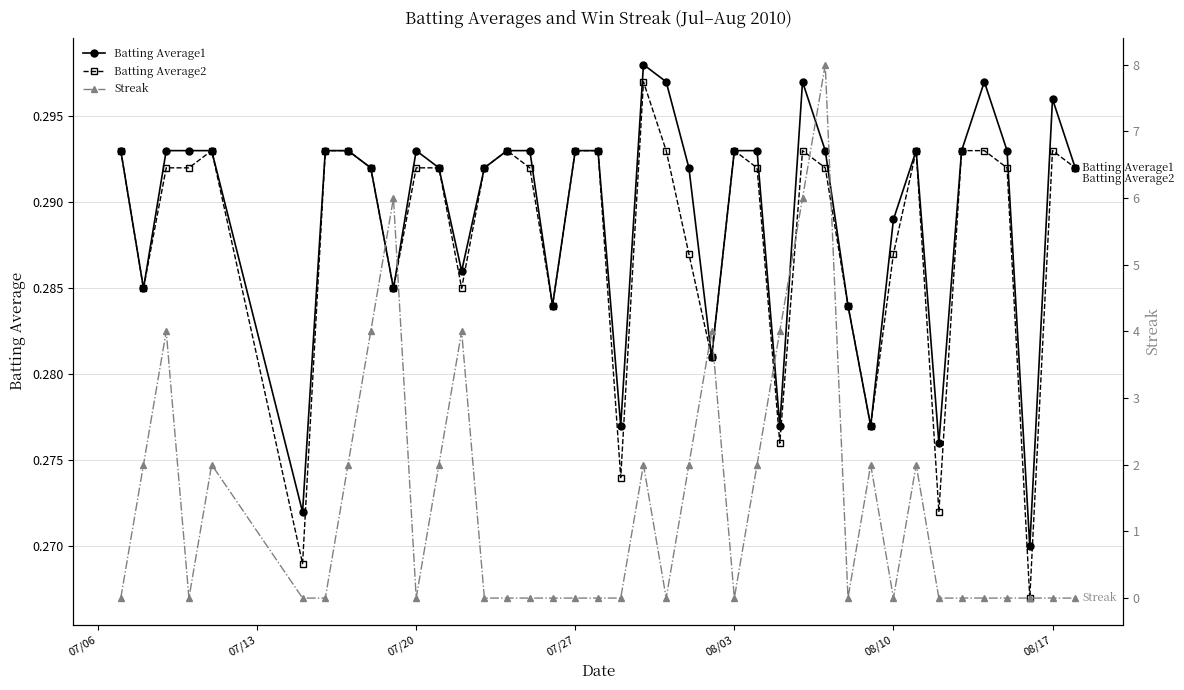

Does the chart have visible grid lines?

Yes